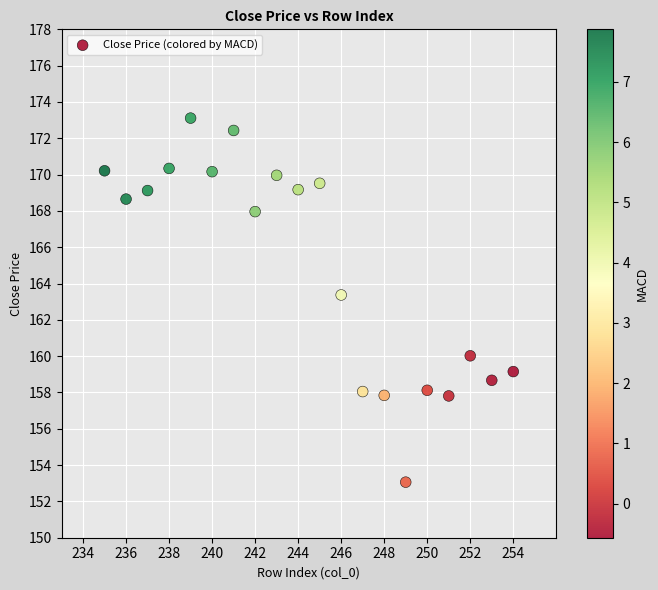

What is the range of X values (max minus min)?

19.0